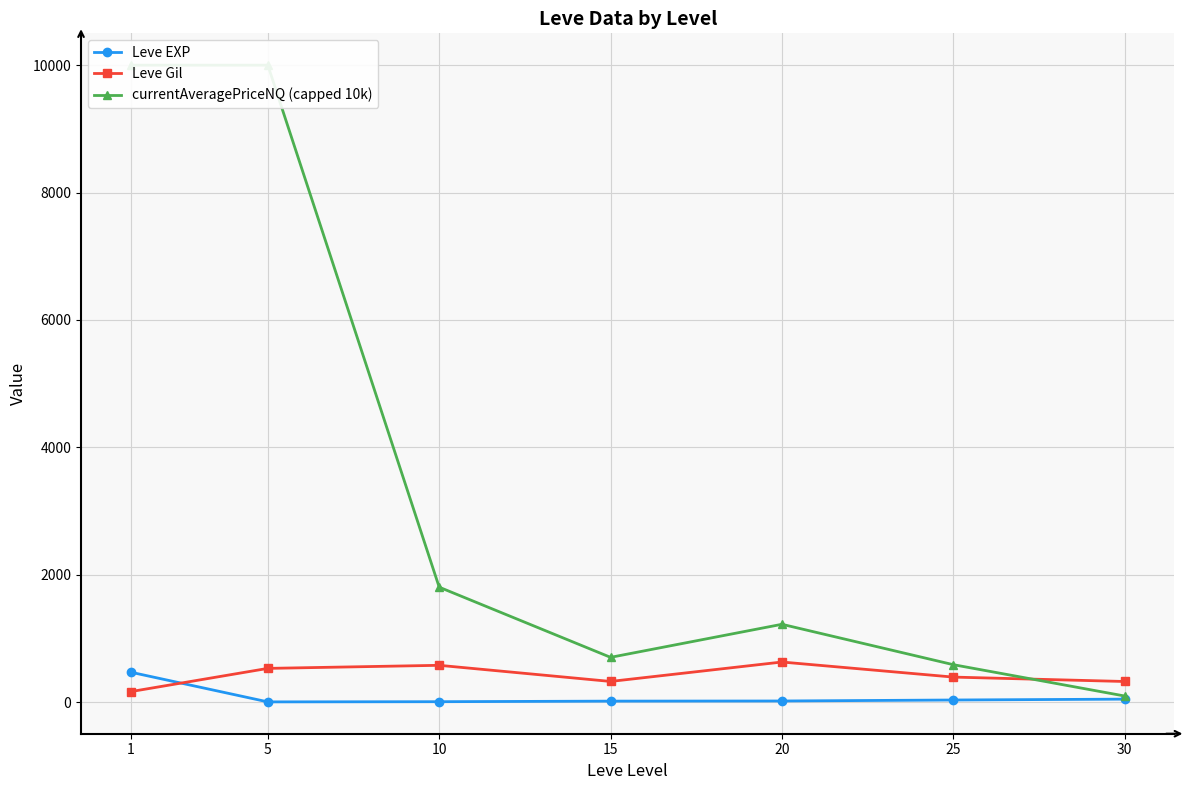

What is the spread (max minus min) of values at 20?

1204.5